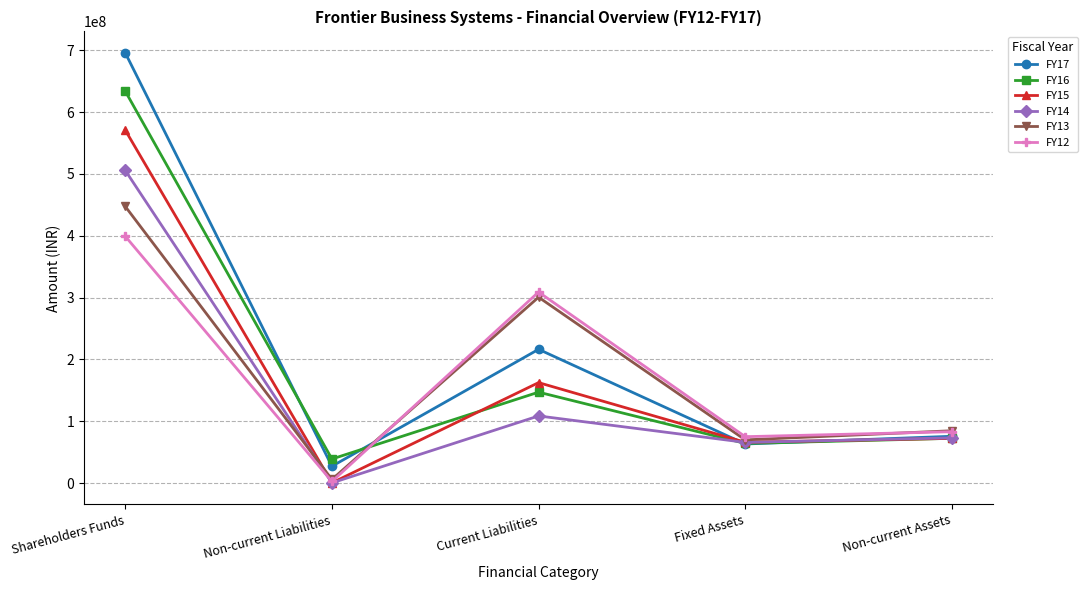

Rank the categories by FY16 value from highest to lowest.

Shareholders Funds, Current Liabilities, Non-current Assets, Fixed Assets, Non-current Liabilities